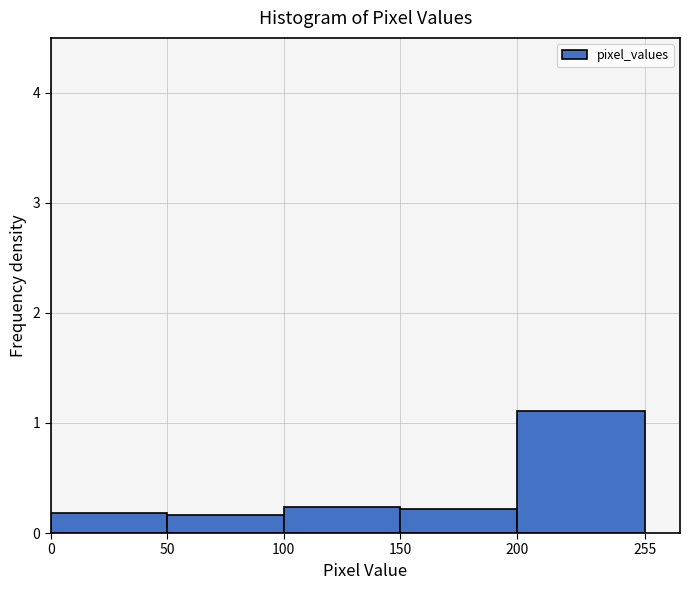

Which range on the x-axis has the tallest bar?

200 to 255